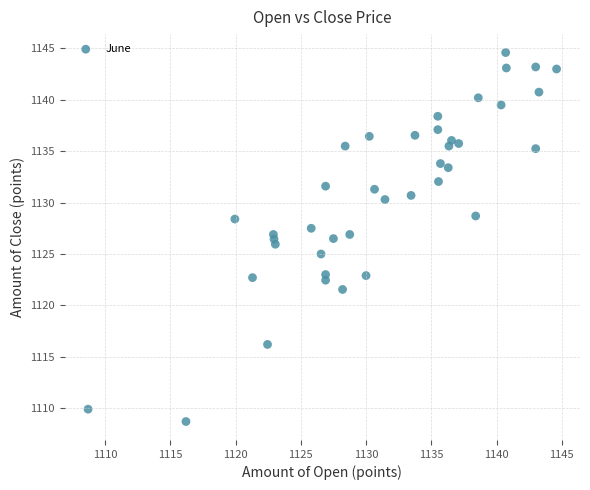

What is the range of Y values (max minus min)?

35.9